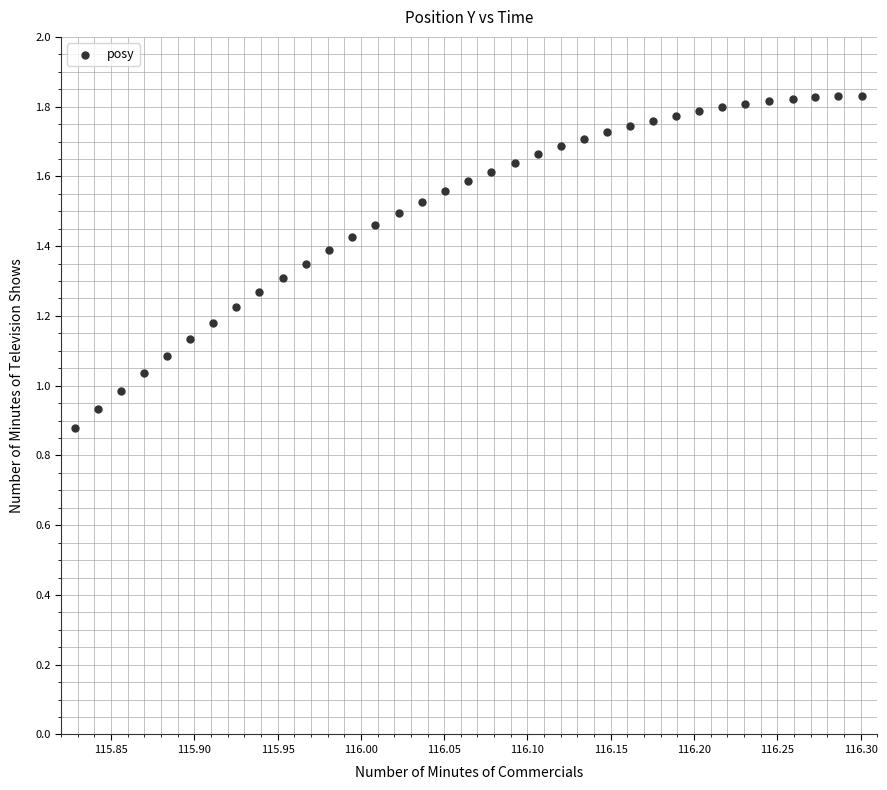

What is the range of X values (max minus min)?

0.5